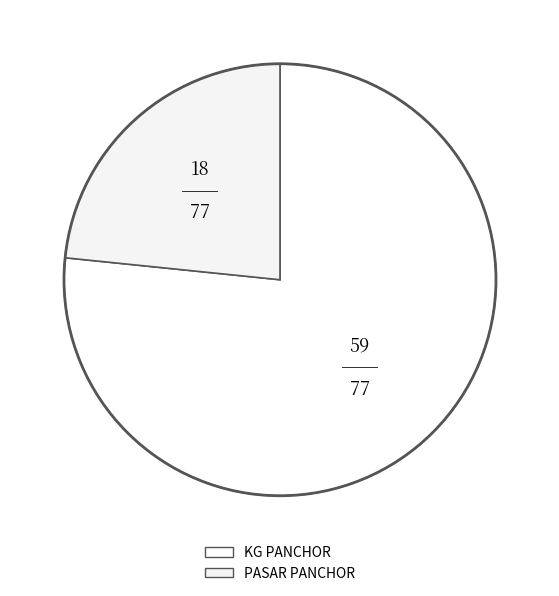

How many segments does this pie chart have?

2